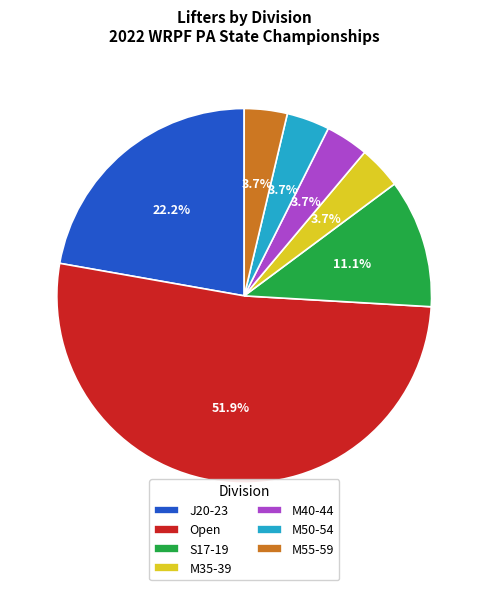

Approximately how many times larger is the value at M35-39 compared to Open?

0.1